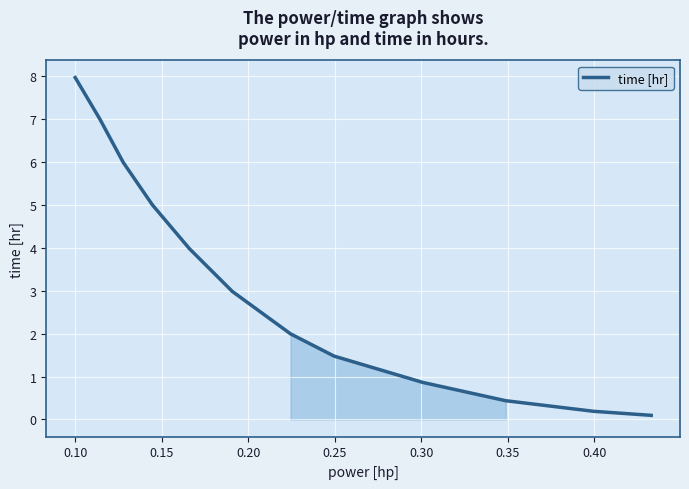

What is the maximum value shown in the chart?

8.0